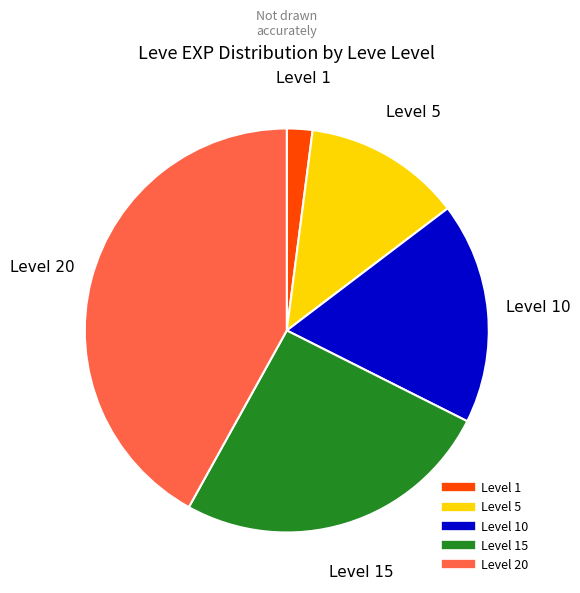

Is there any slice that represents more than half of the pie?

No